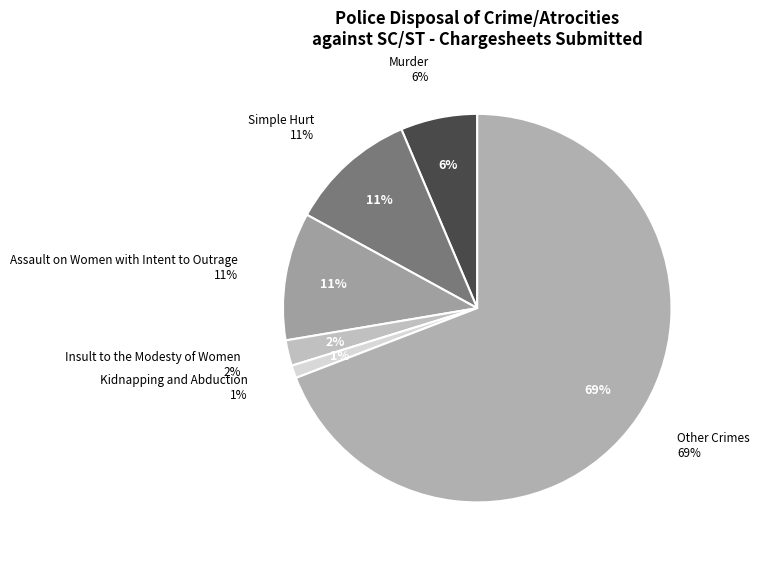

Combined, what portion of the pie is Other Crimes and Insult to the Modesty of Women?

71.3%